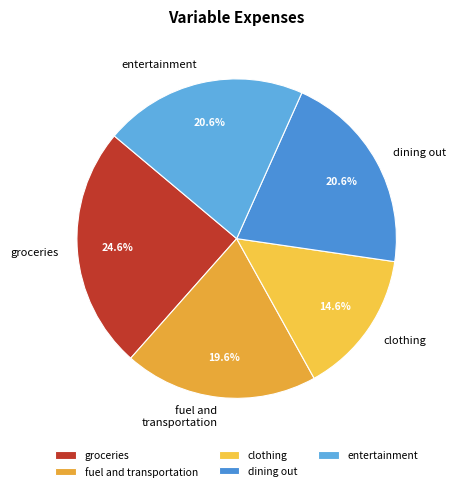

Approximately how many times larger is the value at groceries compared to clothing?

1.7